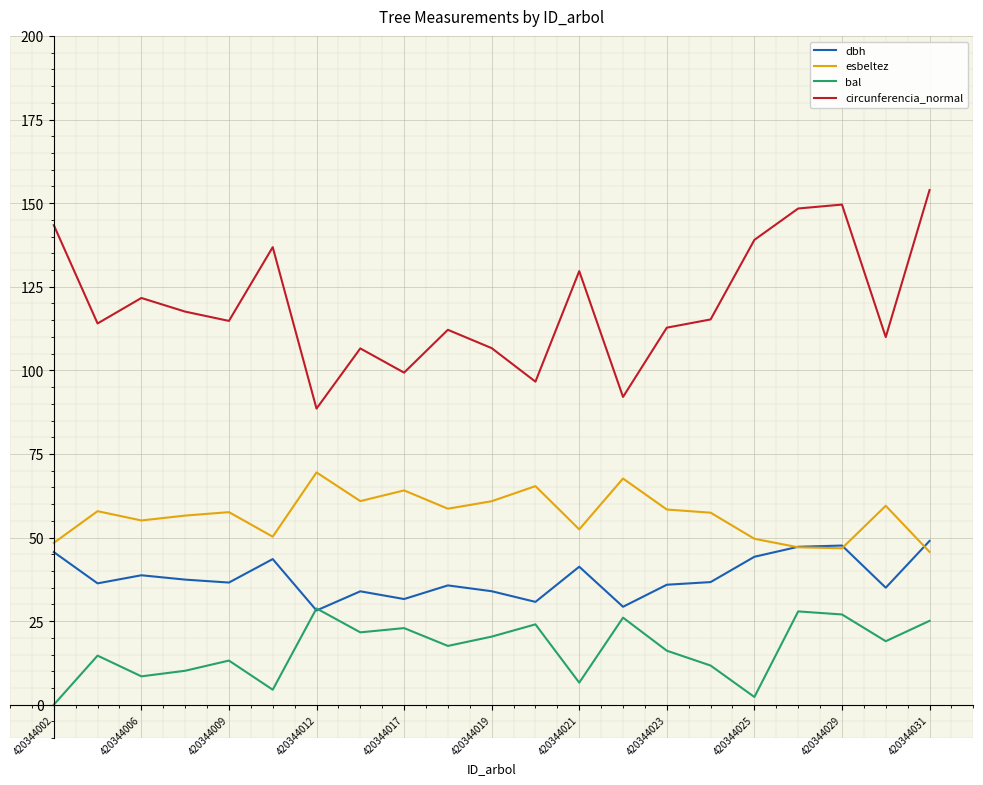

True or false: circunferencia_normal and dbh cross at least once.

False